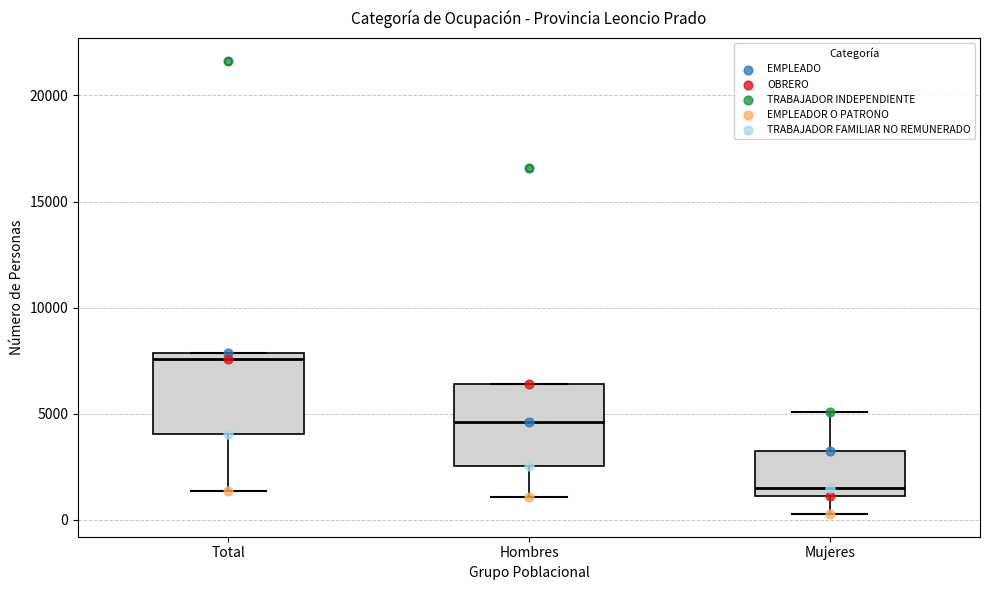

Where is the upper edge of the box for Total on the y-axis? The values are not printed on the chart, so give them approximately, as read against the axis.

8000